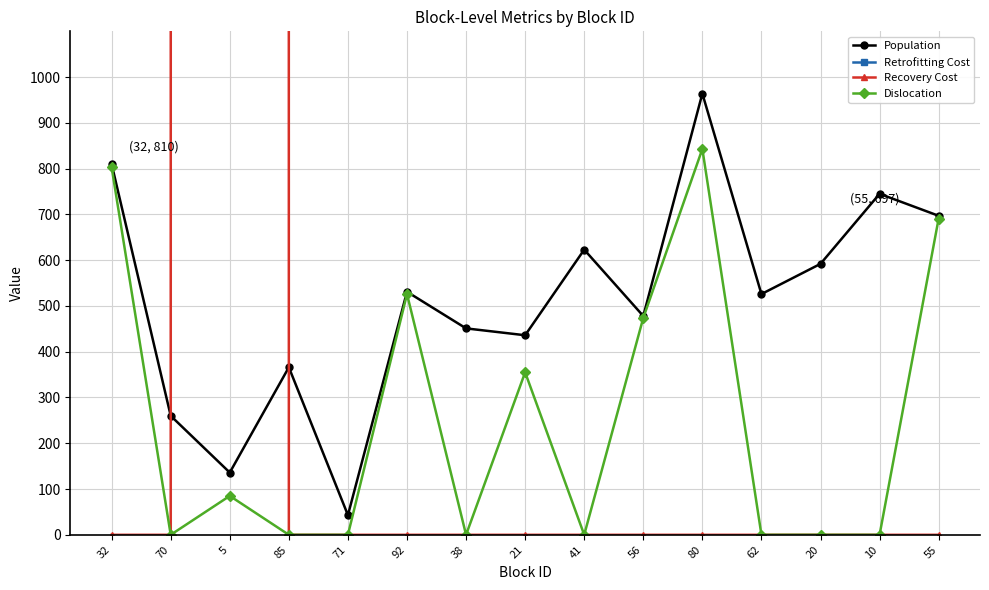

List the labels in order of Population value, largest first.

80, 32, 10, 55, 41, 20, 92, 62, 56, 38, 21, 85, 70, 5, 71